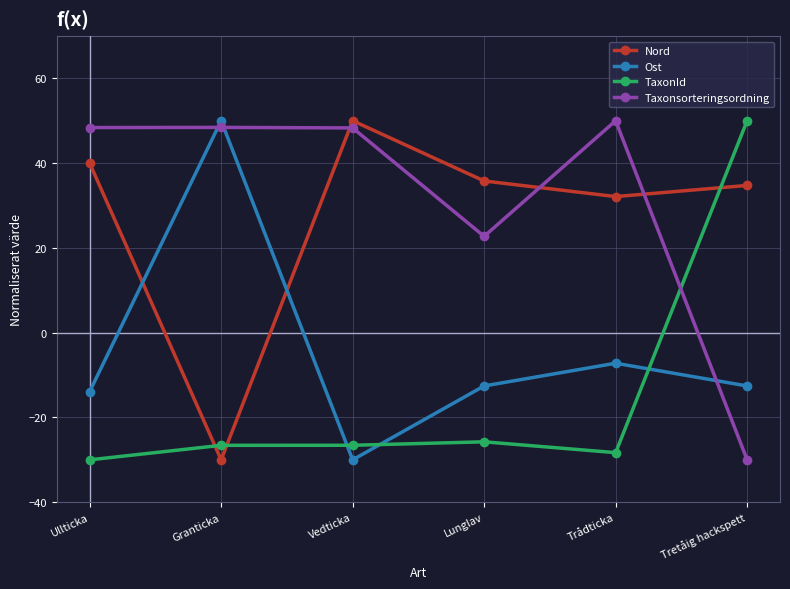

What is the label of the 4th point from the left?

Lunglav